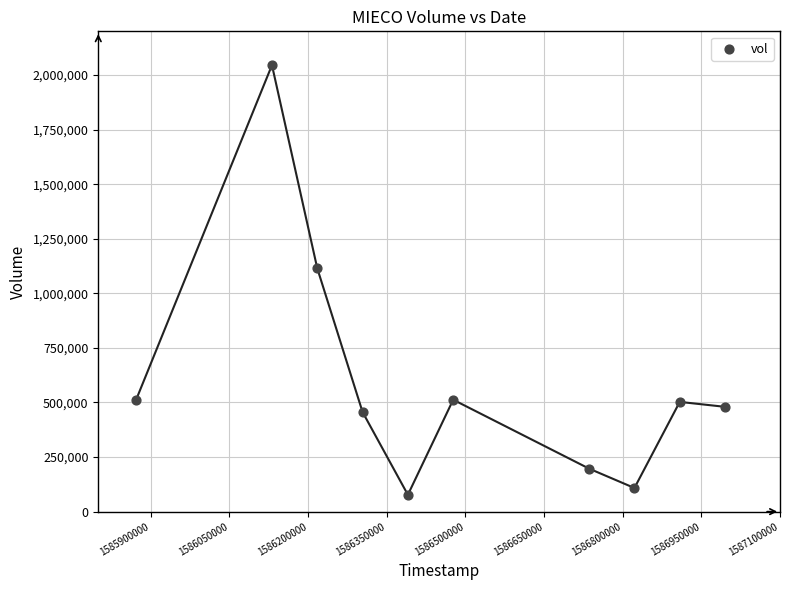

What Y value in the scatter plot is closest to 1061100?

1114500